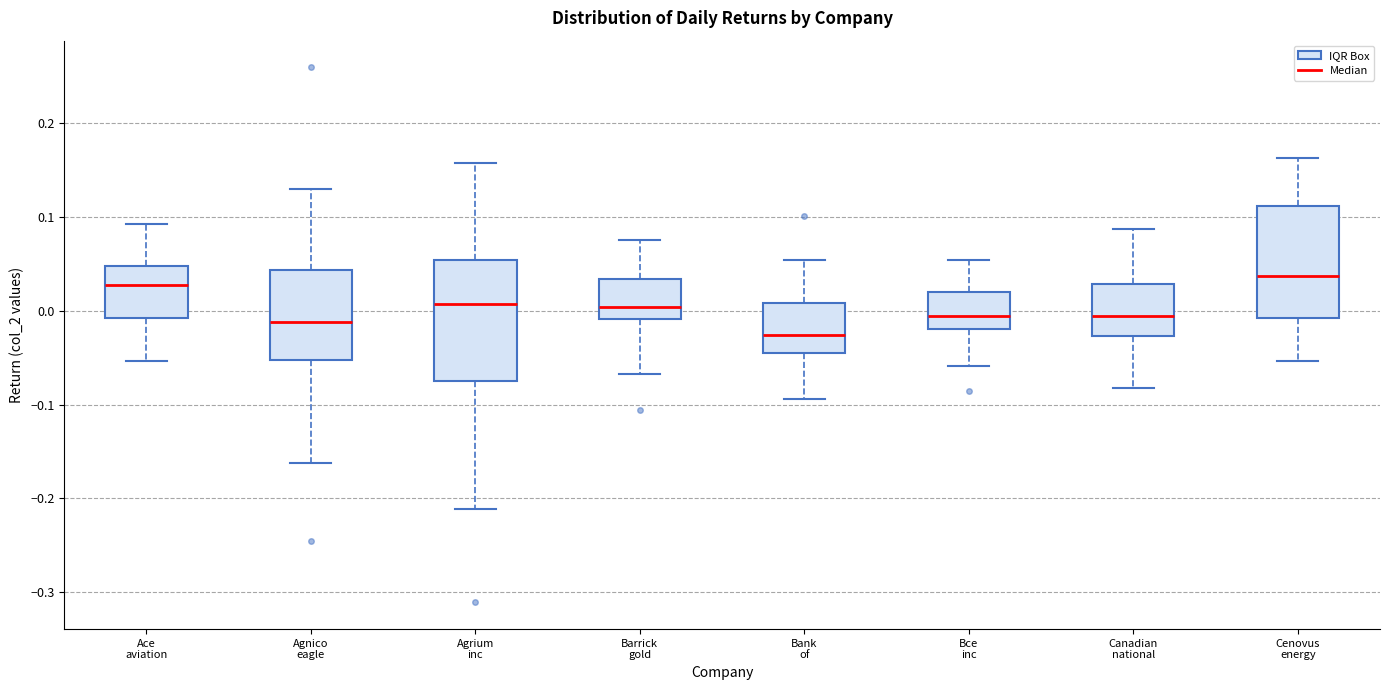

Reading left to right, read every box against the y-axis: the position of its median line, the range the box covers, and the ends of its whiskers. The values are not printed on the chart, so give them approximately, as read against the axis.

Ace aviation: median 0.03, box -0.01 to 0.05, whiskers -0.05 to 0.09
Agnico eagle: median -0.01, box -0.05 to 0.04, whiskers -0.16 to 0.13
Agrium inc: median 0.01, box -0.08 to 0.05, whiskers -0.21 to 0.16
Barrick gold: median 0.00, box -0.01 to 0.03, whiskers -0.07 to 0.08
Bank of: median -0.03, box -0.04 to 0.01, whiskers -0.09 to 0.05
Bce inc: median -0.01, box -0.02 to 0.02, whiskers -0.06 to 0.05
Canadian national: median -0.01, box -0.03 to 0.03, whiskers -0.08 to 0.09
Cenovus energy: median 0.04, box -0.01 to 0.11, whiskers -0.05 to 0.16